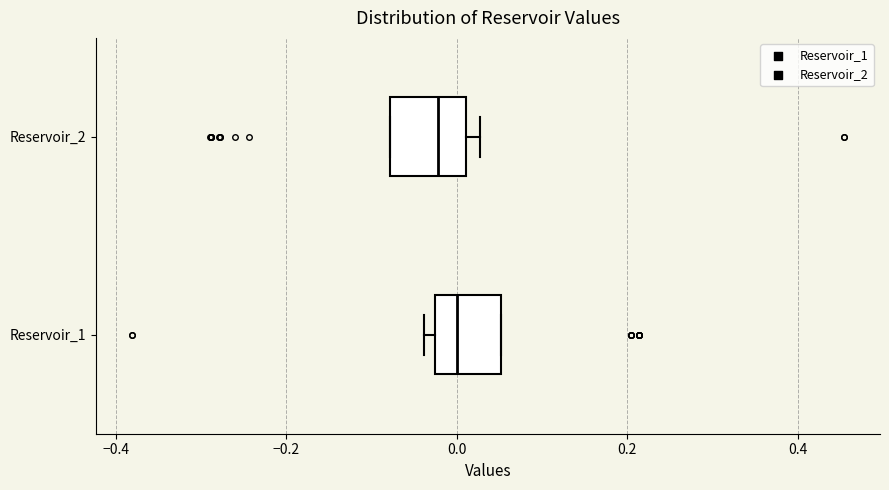

Reading bottom to top, transcribe this box plot: for each box, give where its median line is, the range the box spans, and where its two whiskers end, as read against the x-axis. The values are not printed on the chart, so give them approximately, as read against the axis.

Reservoir_1: median 0.00, box -0.02 to 0.06, whiskers -0.04 to 0.06
Reservoir_2: median -0.02, box -0.08 to 0.02, whiskers -0.08 to 0.02 (just right of the box's right edge)